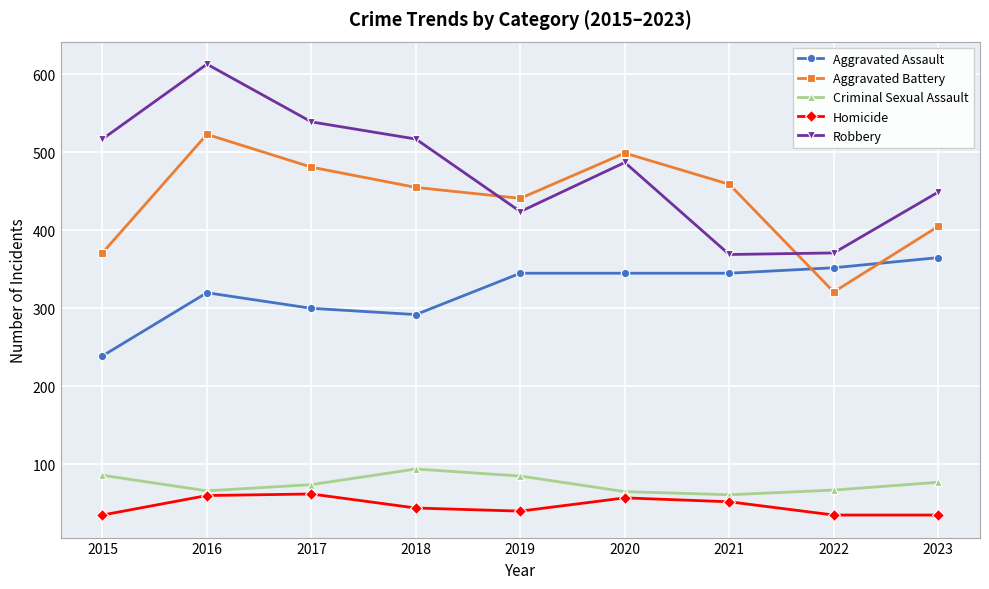

What is the total value across all series at 2022?

1146